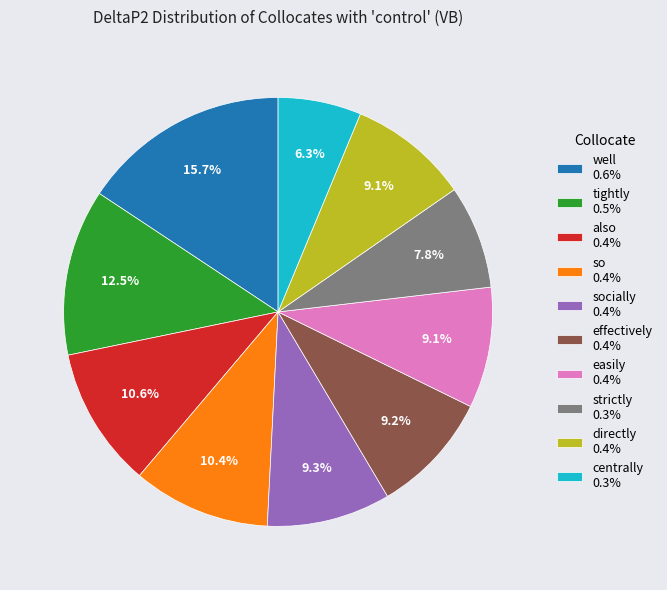

Does also 0.4% represent more than half of the total?

No